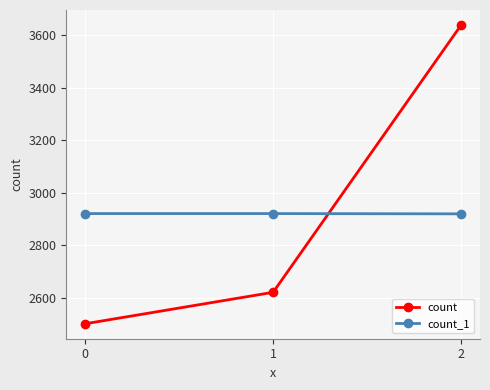

Does the chart display data point markers on the line(s)?

Yes